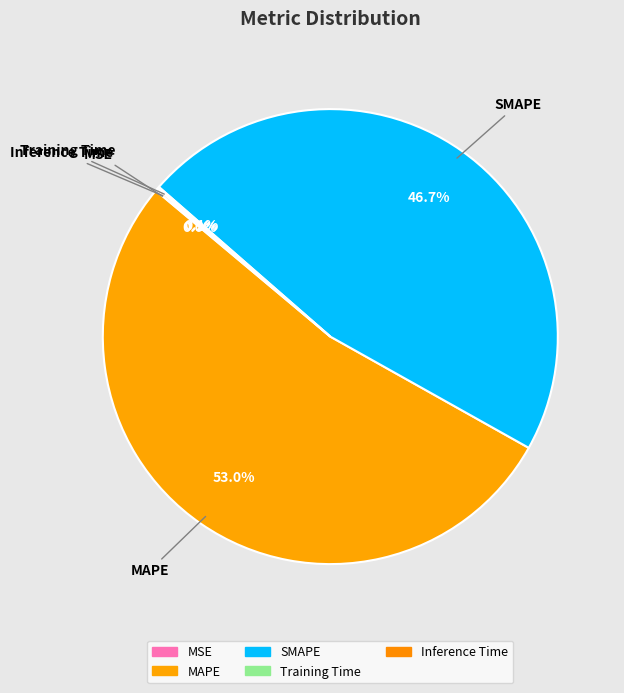

To the nearest percent, what percentage of the pie is SMAPE?

47%